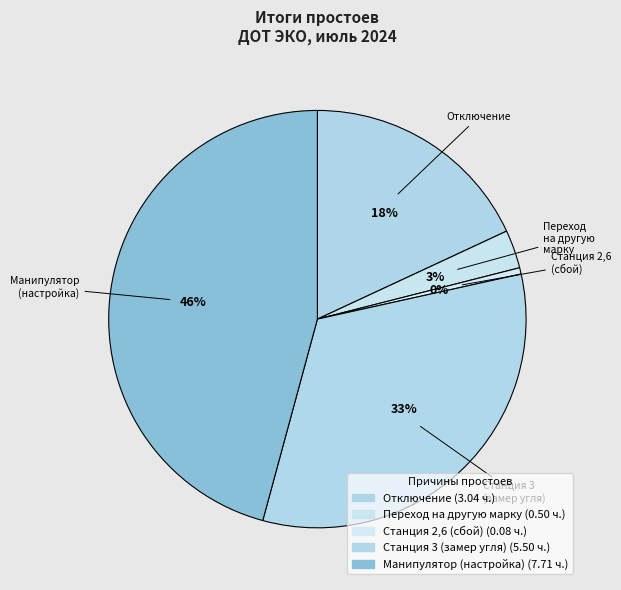

Is there any slice that represents more than half of the pie?

No